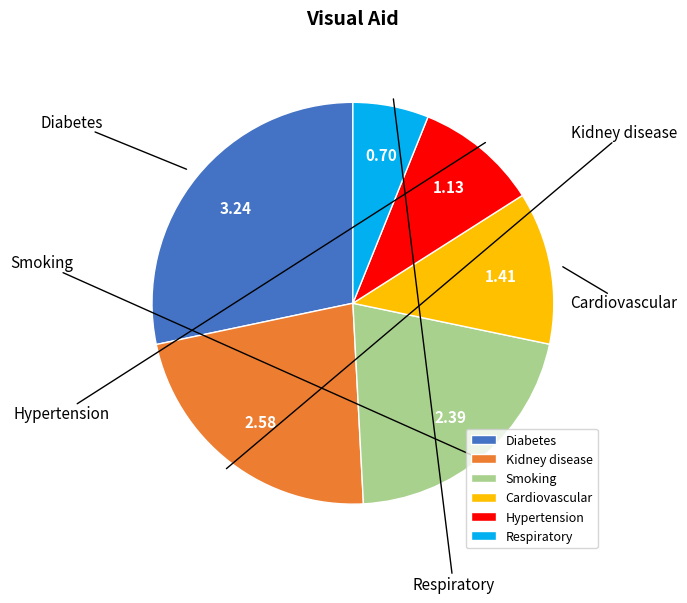

Rank the categories by value from lowest to highest.

Respiratory, Hypertension, Cardiovascular, Smoking, Kidney disease, Diabetes